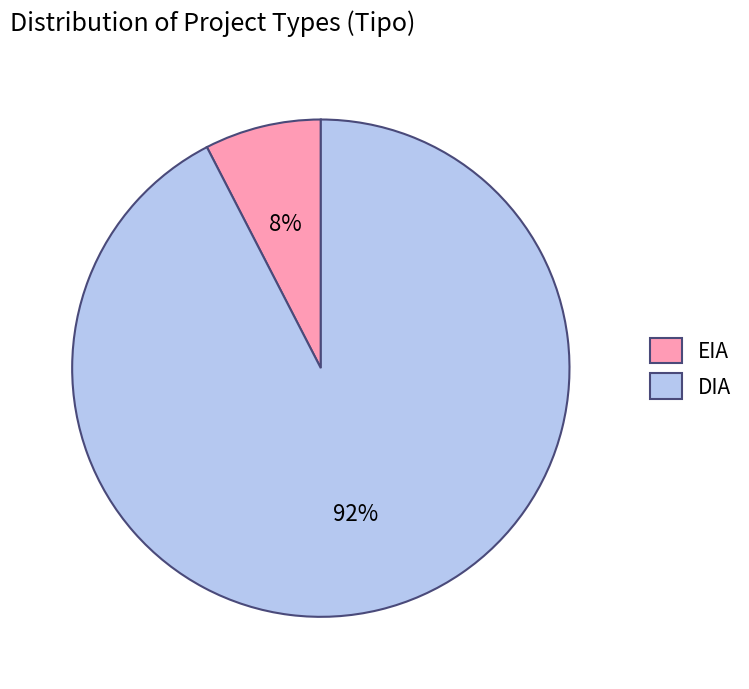

Is it true that DIA is 98% of the pie?

False